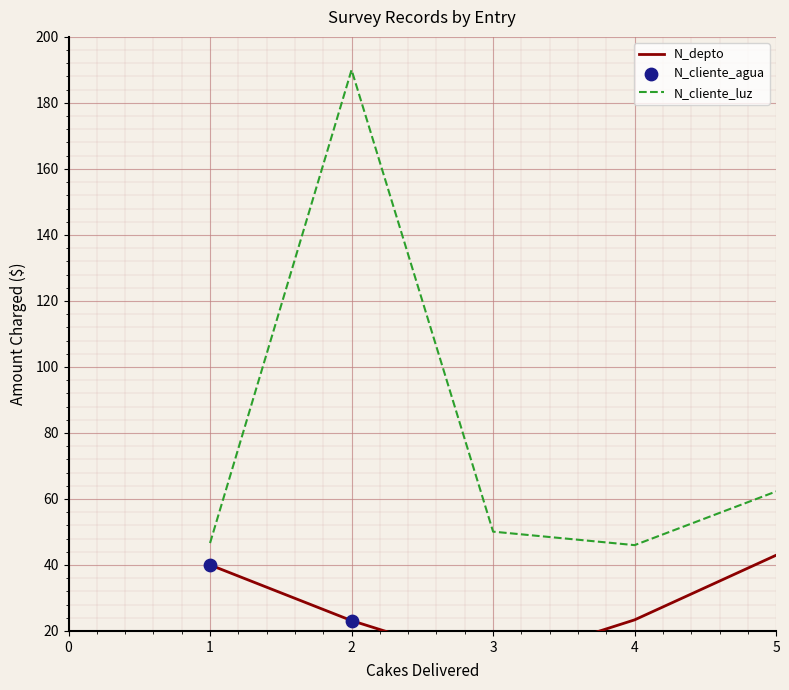

Which series has the largest total across all categories?

N_cliente_luz